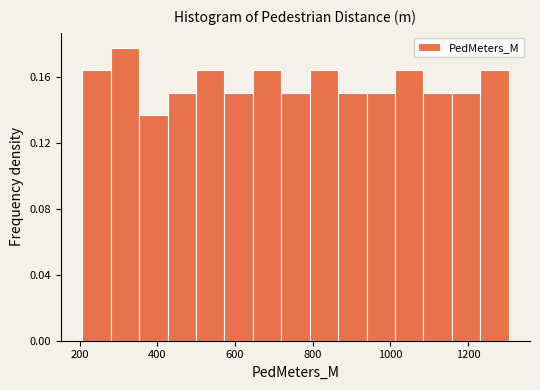

Around what value on the x-axis is the tallest bar? Give the approximate position of its centre, as read against the axis.

320